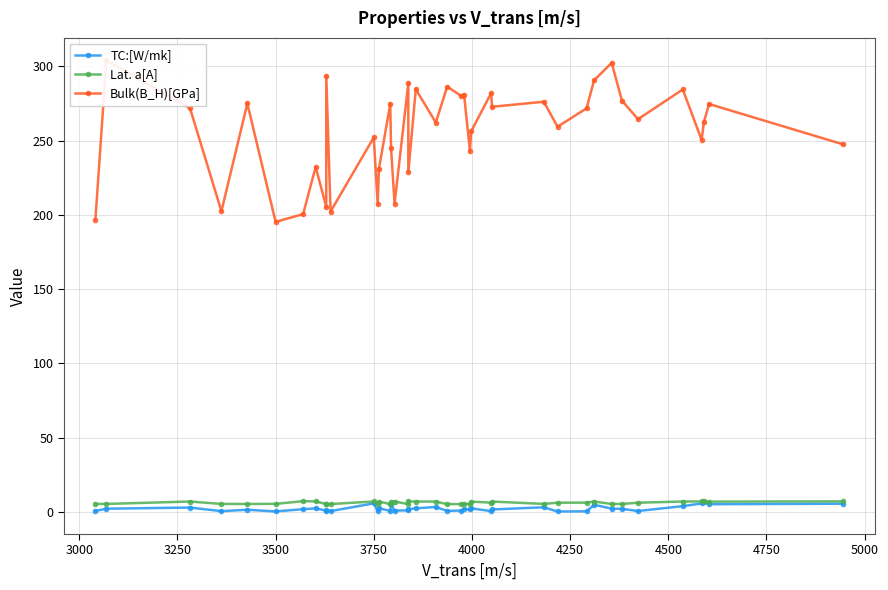

What is the approximate value of Lat. a[A] at 3000?

5.4